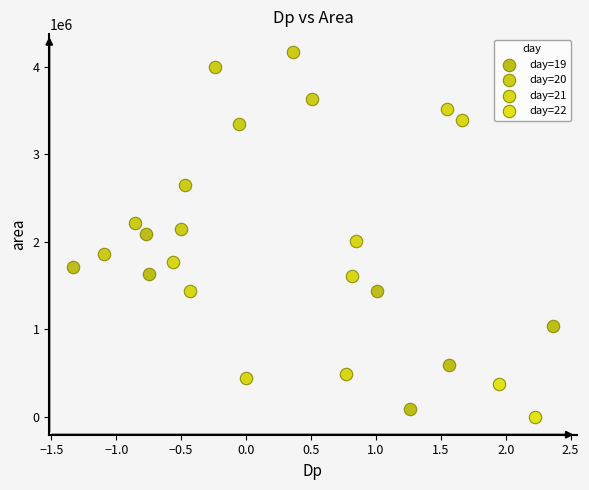

Which series has the widest spread of Y values?

day=21